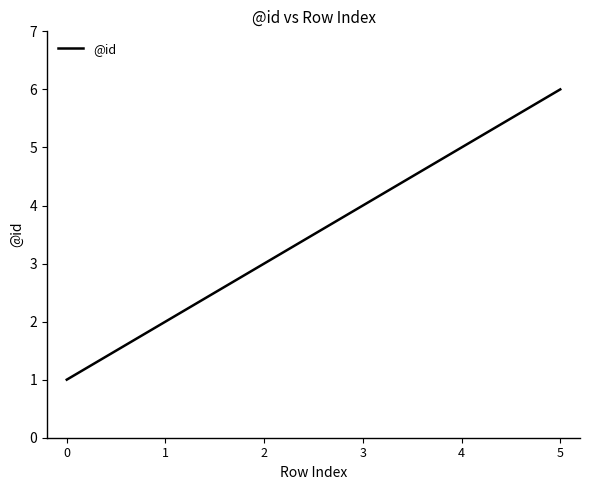

What is the change in value from 0 to 4?

+4